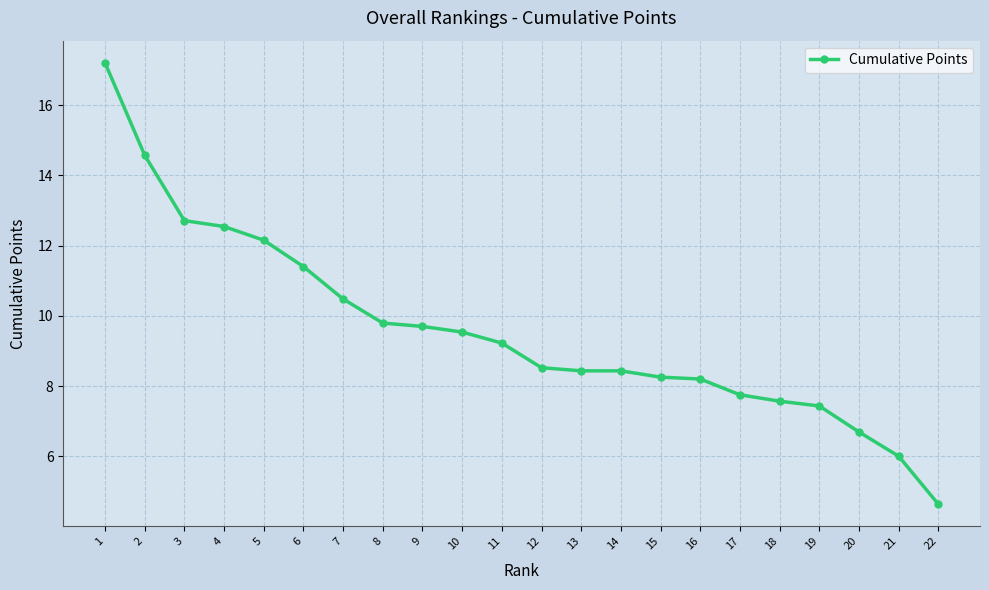

What is the sum of the values at 17 and 11?

17.0